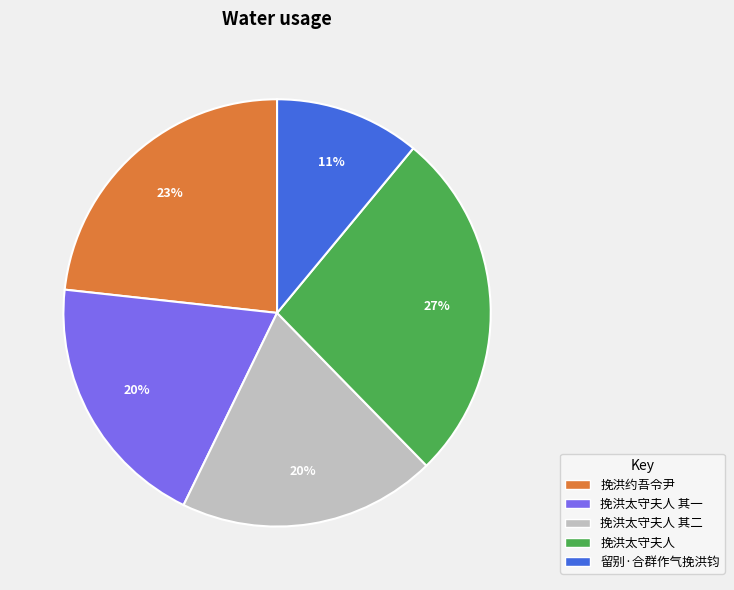

Count the number of slices in the pie.

5